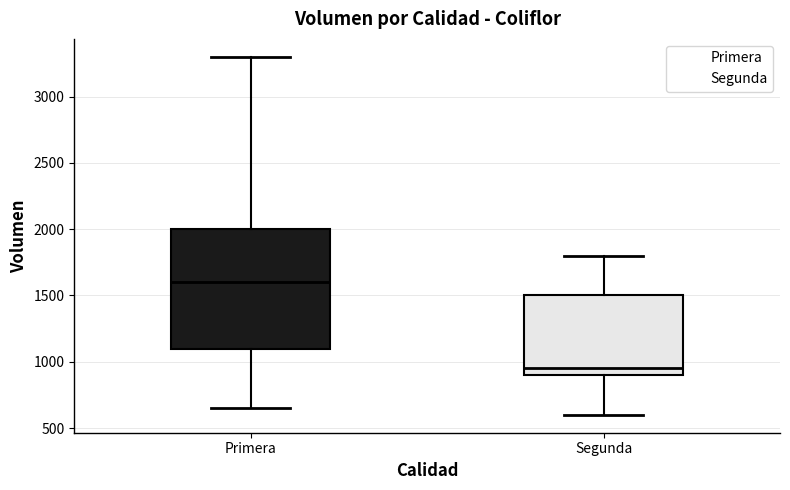

Which box's median line is the lowest?

Segunda